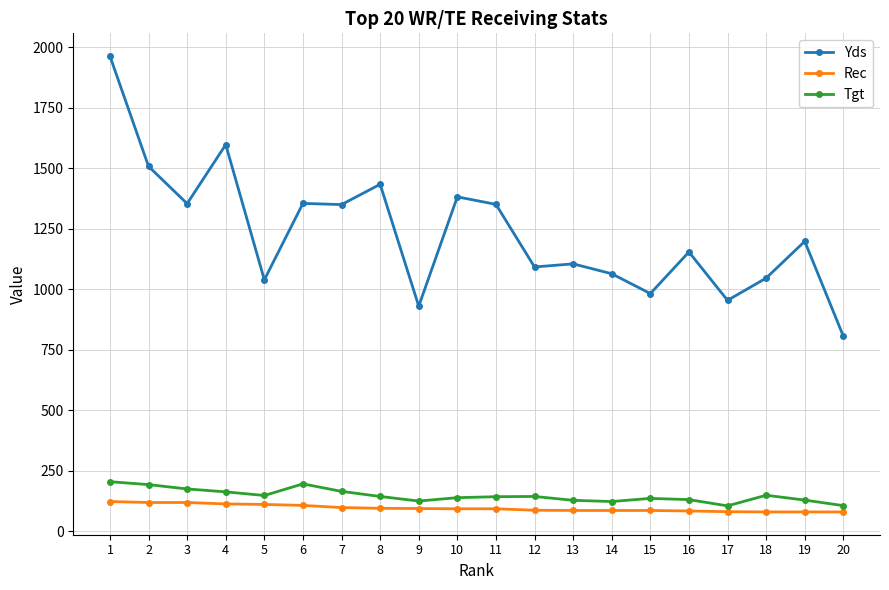

What is the spread (max minus min) of values at 3?

1236